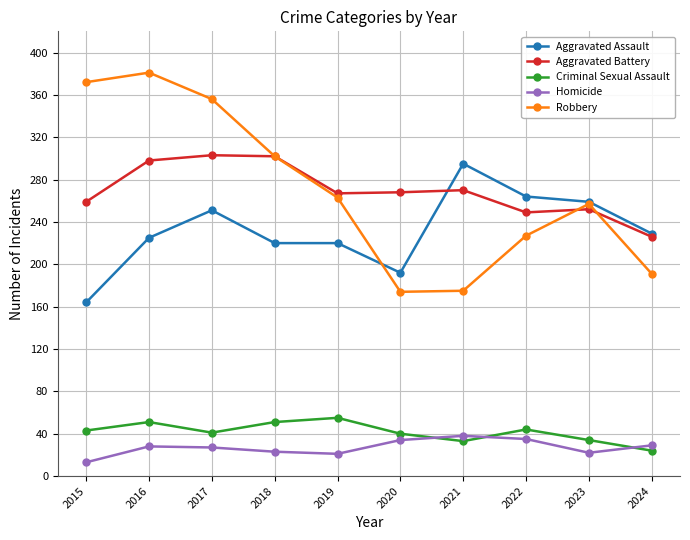

Is the value of Aggravated Assault at 2019 greater than the value of Criminal Sexual Assault at 2019?

Yes